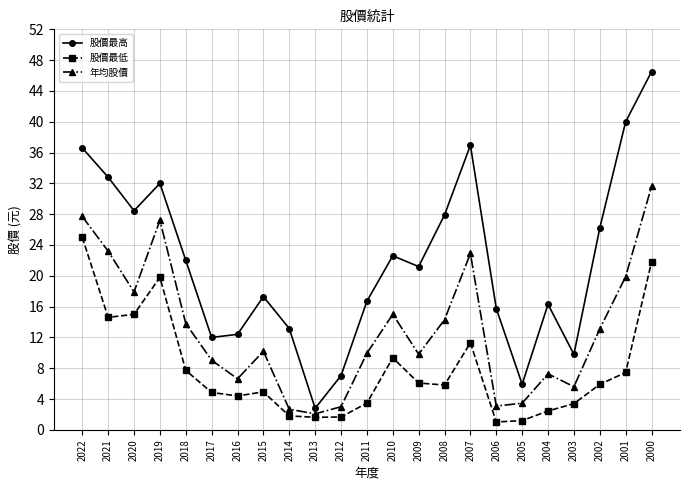

Which series has the widest spread of values?

股價最高